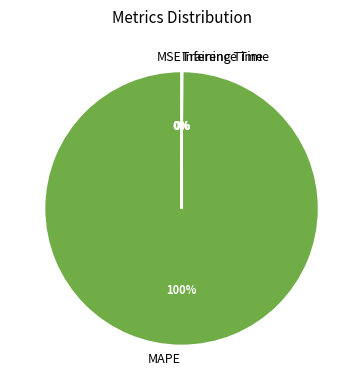

To the nearest percent, what is the difference between the largest and smallest slice percentages?

100%